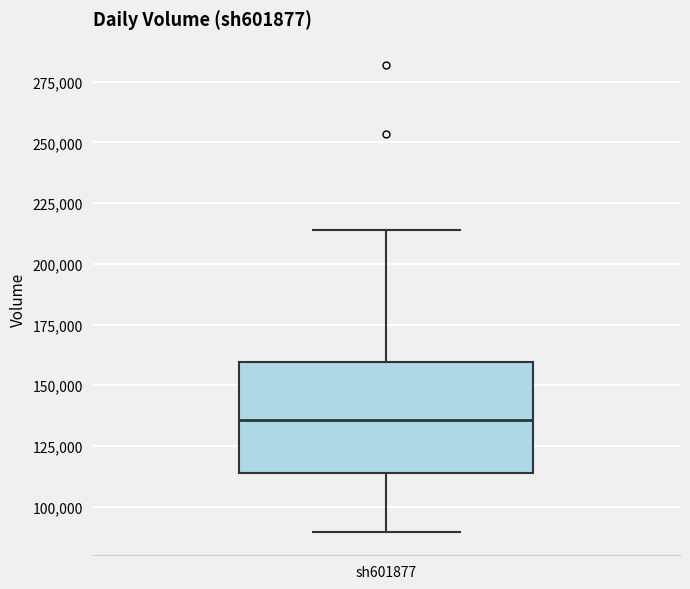

Where does the median line of the box for sh601877 sit on the y-axis? The values are not printed on the chart, so give them approximately, as read against the axis.

135000